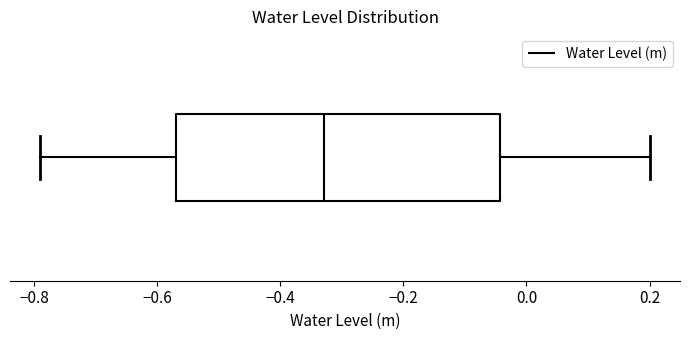

Where does the median line of the box sit on the x-axis? The values are not printed on the chart, so give them approximately, as read against the axis.

-0.32